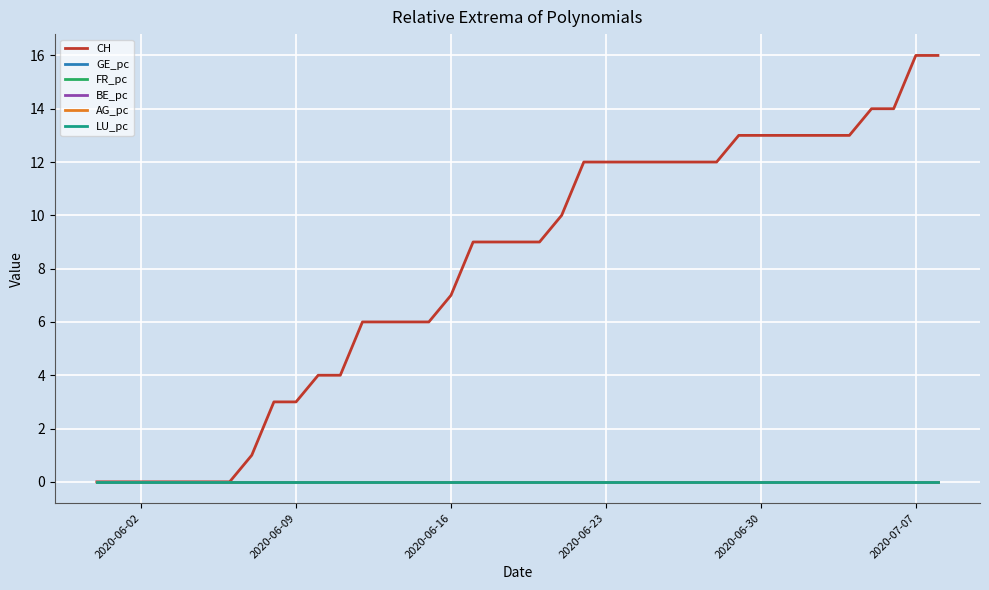

Reading left to right, list all the values displayed in this chart.

CH: 0.0	0.0	0.0	0.0	0.0	0.0	0.0	1.0	3.0	3.0	4.0	4.0	6.0	6.0	6.0	6.0	7.0	9.0	9.0	9.0	9.0	10.0	12.0	12.0	12.0	12.0	12.0	12.0	12.0	13.0	13.0	13.0	13.0	13.0	13.0	14.0	14.0	16.0	16.0
GE_pc: 0.0	0.0	0.0	0.0	0.0	0.0	0.0	0.0	0.0	0.0	0.0	0.0	0.0	0.0	0.0	0.0	0.0	0.0	0.0	0.0	0.0	0.0	0.0	0.0	0.0	0.0	0.0	0.0	0.0	0.0	0.0	0.0	0.0	0.0	0.0	0.0	0.0	0.0	0.0
FR_pc: 0.0	0.0	0.0	0.0	0.0	0.0	0.0	0.0	0.0	0.0	0.0	0.0	0.0	0.0	0.0	0.0	0.0	0.0	0.0	0.0	0.0	0.0	0.0	0.0	0.0	0.0	0.0	0.0	0.0	0.0	0.0	0.0	0.0	0.0	0.0	0.0	0.0	0.0	0.0
BE_pc: 0.0	0.0	0.0	0.0	0.0	0.0	0.0	0.0	0.0	0.0	0.0	0.0	0.0	0.0	0.0	0.0	0.0	0.0	0.0	0.0	0.0	0.0	0.0	0.0	0.0	0.0	0.0	0.0	0.0	0.0	0.0	0.0	0.0	0.0	0.0	0.0	0.0	0.0	0.0
AG_pc: 0.0	0.0	0.0	0.0	0.0	0.0	0.0	0.0	0.0	0.0	0.0	0.0	0.0	0.0	0.0	0.0	0.0	0.0	0.0	0.0	0.0	0.0	0.0	0.0	0.0	0.0	0.0	0.0	0.0	0.0	0.0	0.0	0.0	0.0	0.0	0.0	0.0	0.0	0.0
LU_pc: 0.0	0.0	0.0	0.0	0.0	0.0	0.0	0.0	0.0	0.0	0.0	0.0	0.0	0.0	0.0	0.0	0.0	0.0	0.0	0.0	0.0	0.0	0.0	0.0	0.0	0.0	0.0	0.0	0.0	0.0	0.0	0.0	0.0	0.0	0.0	0.0	0.0	0.0	0.0